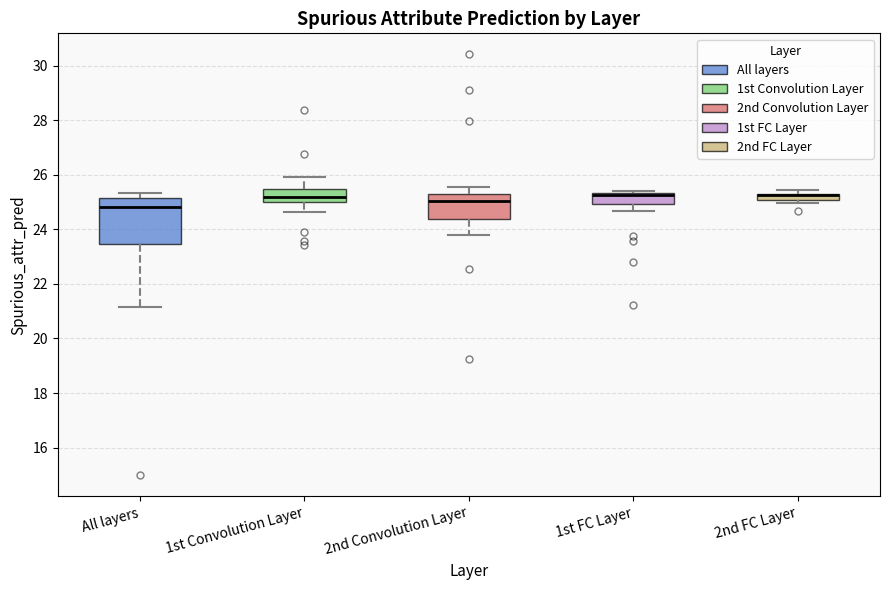

Comparing the boxes themselves (not the whiskers), which one is the tallest?

All layers